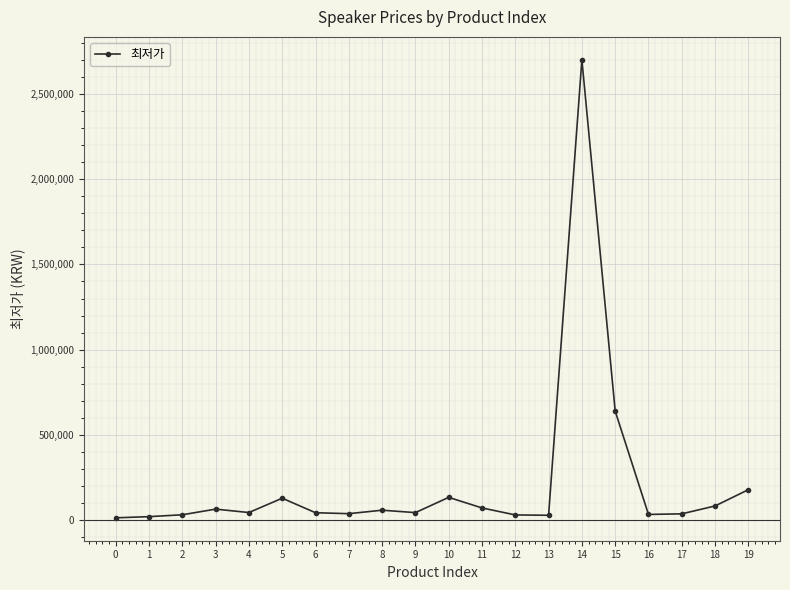

Count the number of data series in this chart.

1